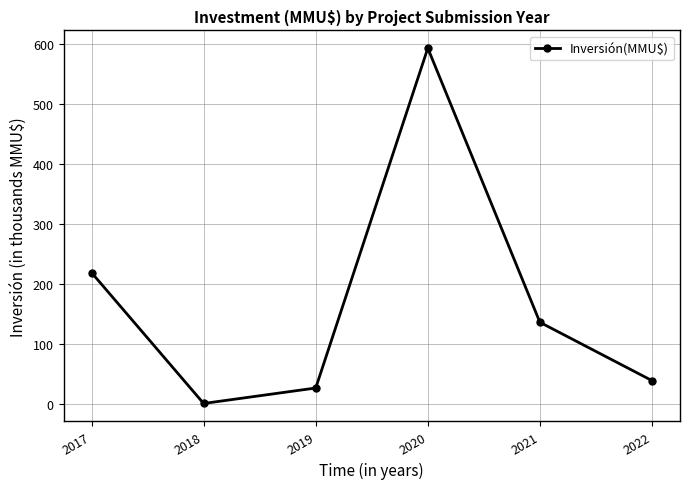

The value at 2018 is 1.5. True or false?

True